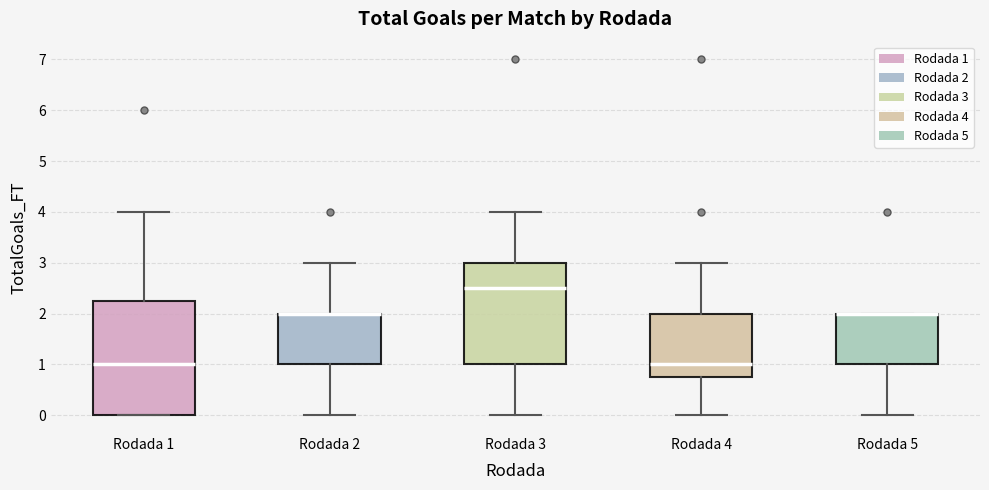

Reading left to right, read every box against the y-axis: the position of its median line, the range the box covers, and the ends of its whiskers. The values are not printed on the chart, so give them approximately, as read against the axis.

Rodada 1: median 1.0, box 0.0 to 2.3, whiskers 0.0 to 4.0
Rodada 2: median 2.0 (drawn on the box's upper edge), box 1.0 to 2.0, whiskers 0.0 to 3.0
Rodada 3: median 2.5, box 1.0 to 3.0, whiskers 0.0 to 4.0
Rodada 4: median 1.0, box 0.8 to 2.0, whiskers 0.0 to 3.0
Rodada 5: median 2.0 (drawn on the box's upper edge), box 1.0 to 2.0, whiskers 0.0 to 2.0